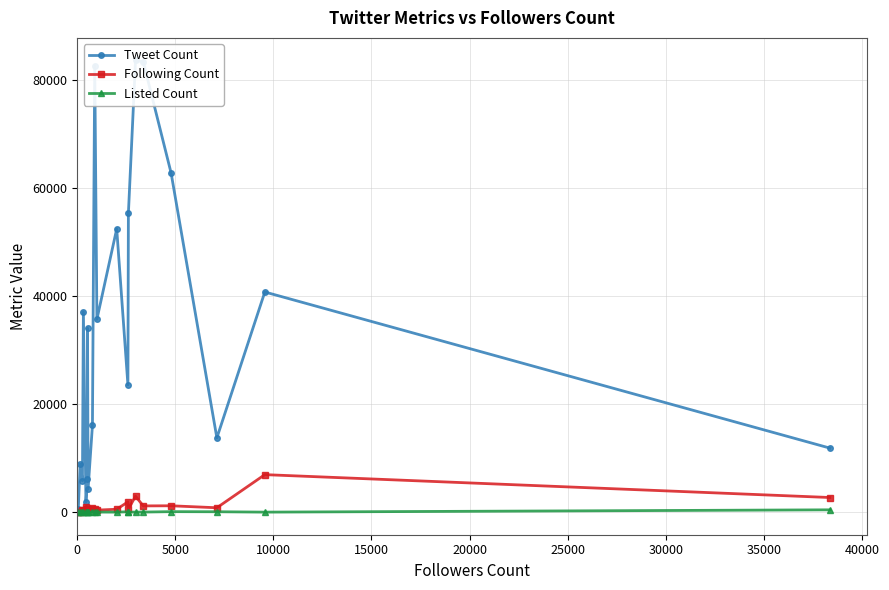

What is the sum of all Listed Count values?

765